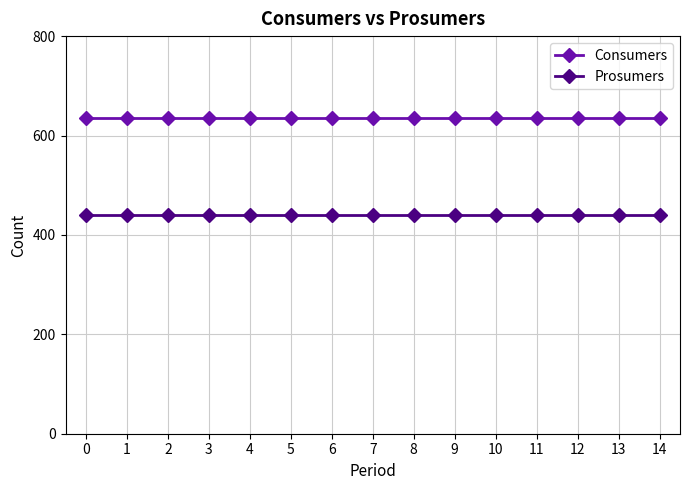

What is the total value across all series at 2?

1075